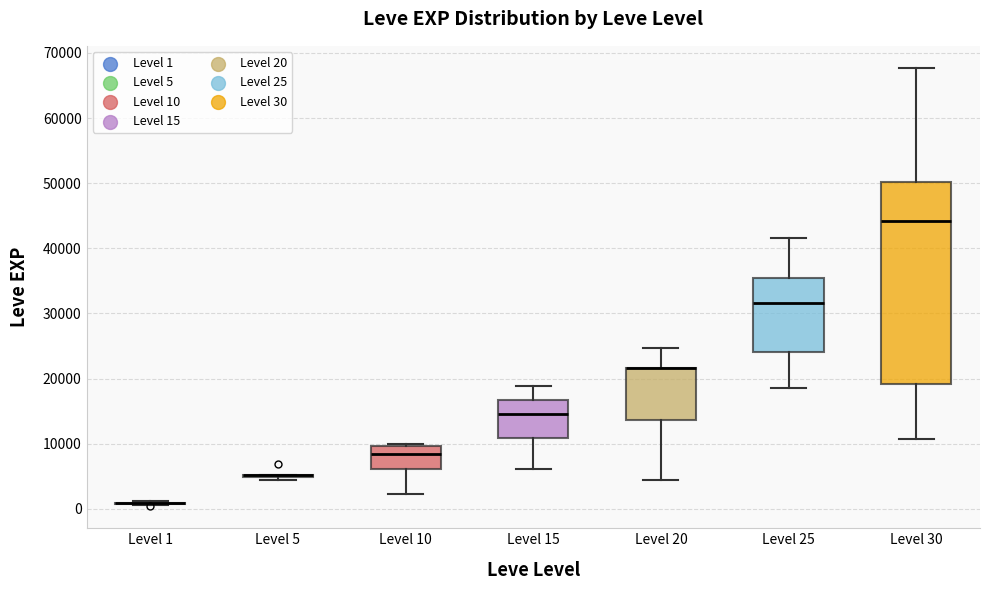

Reading left to right, transcribe this box plot: for each box, give where its median line is, the range the box spans, and where its two whiskers end, as read against the y-axis. The values are not printed on the chart, so give them approximately, as read against the axis.

Level 1: box collapsed to a line at 1000, whiskers 1000 to 1000
Level 5: box collapsed to a line at 5000, whiskers 4000 to 5000
Level 10: median 8000, box 6000 to 10000, whiskers 2000 to 10000 (just above the box's upper edge)
Level 15: median 15000, box 11000 to 17000, whiskers 6000 to 19000
Level 20: median 22000 (drawn on the box's upper edge), box 14000 to 22000, whiskers 4000 to 25000
Level 25: median 32000, box 24000 to 35000, whiskers 18000 to 42000
Level 30: median 44000, box 19000 to 50000, whiskers 11000 to 68000